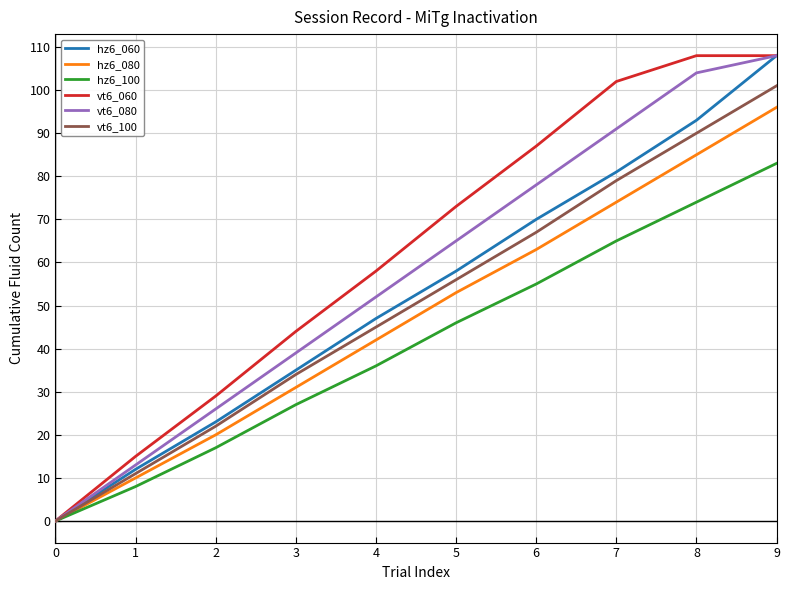

Rank the categories by hz6_060 value from highest to lowest.

9, 8, 7, 6, 5, 4, 3, 2, 1, 0